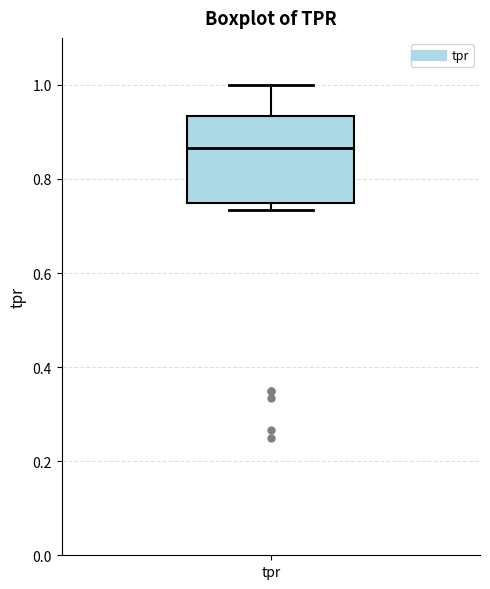

Read this box plot against the y-axis: the position of the median line, the range covered by the box, and the ends of both whiskers. The values are not printed on the chart, so give them approximately, as read against the axis.

median 0.86, box 0.76 to 0.94, whiskers 0.74 to 1.00